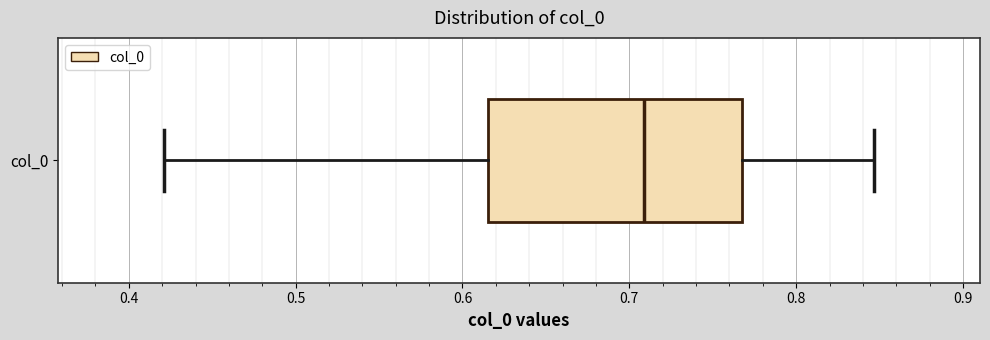

Transcribe this box plot: give where the median line is, the range the box spans, and where the two whiskers end, as read against the x-axis. The values are not printed on the chart, so give them approximately, as read against the axis.

median 0.71, box 0.62 to 0.77, whiskers 0.42 to 0.85